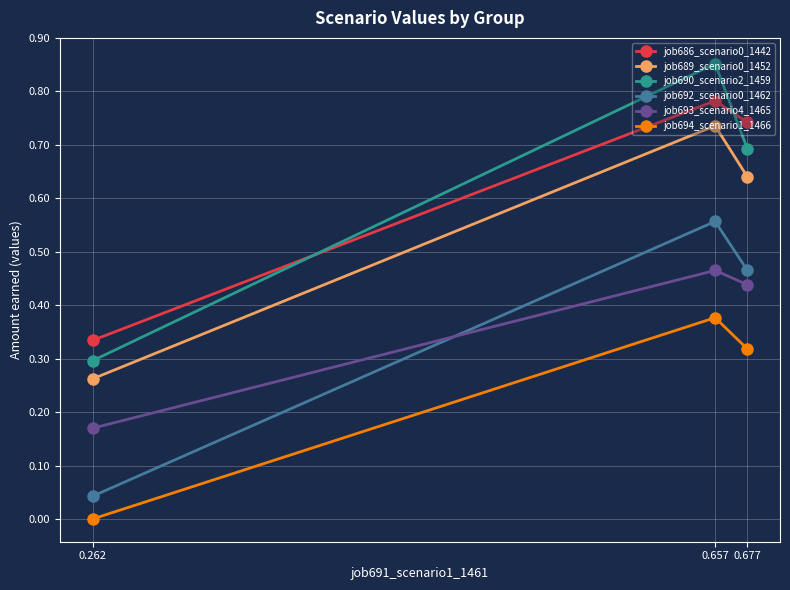

Which series changed the most between 0.657 and 0.677?

job690_scenario2_1459